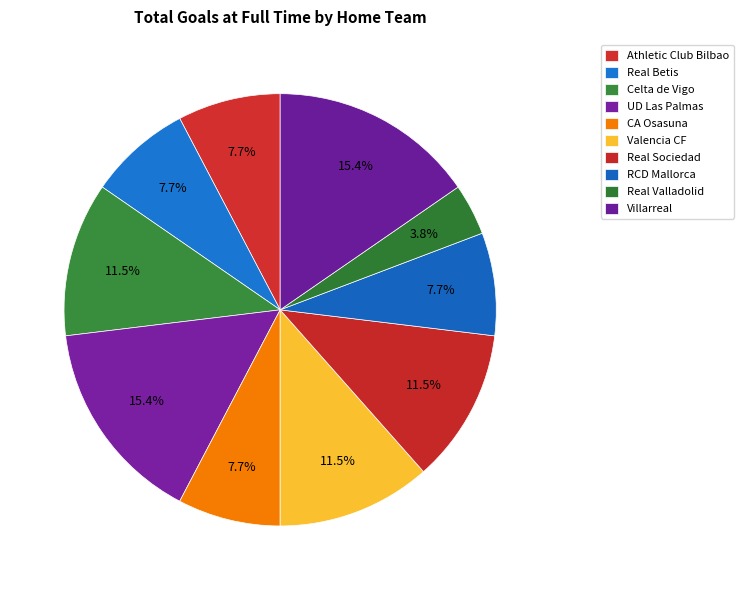

What is the change in value from RCD Mallorca to Real Valladolid?

-1